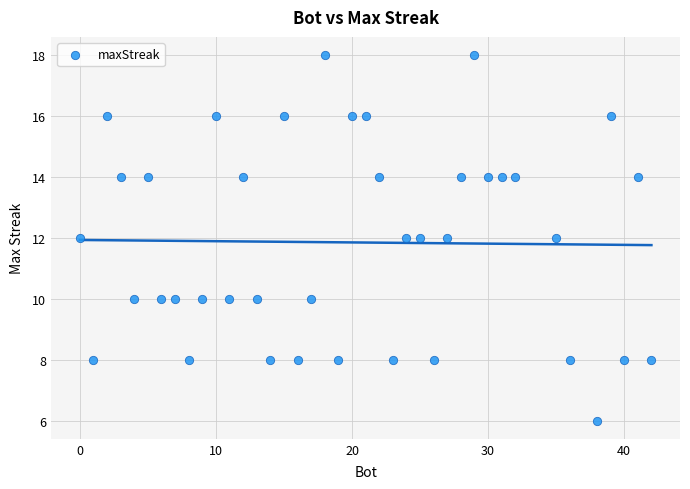

What is the range of Y values (max minus min)?

12